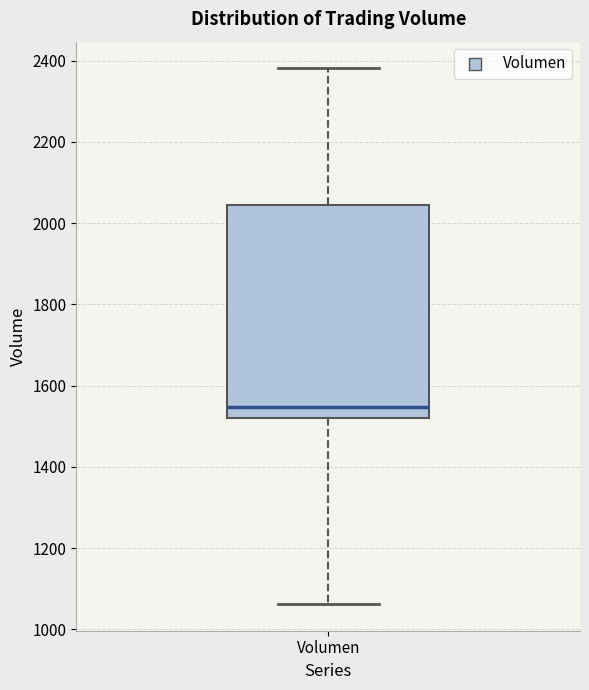

Read this box plot against the y-axis: the position of the median line, the range covered by the box, and the ends of both whiskers. The values are not printed on the chart, so give them approximately, as read against the axis.

median 1540, box 1520 to 2040, whiskers 1060 to 2380